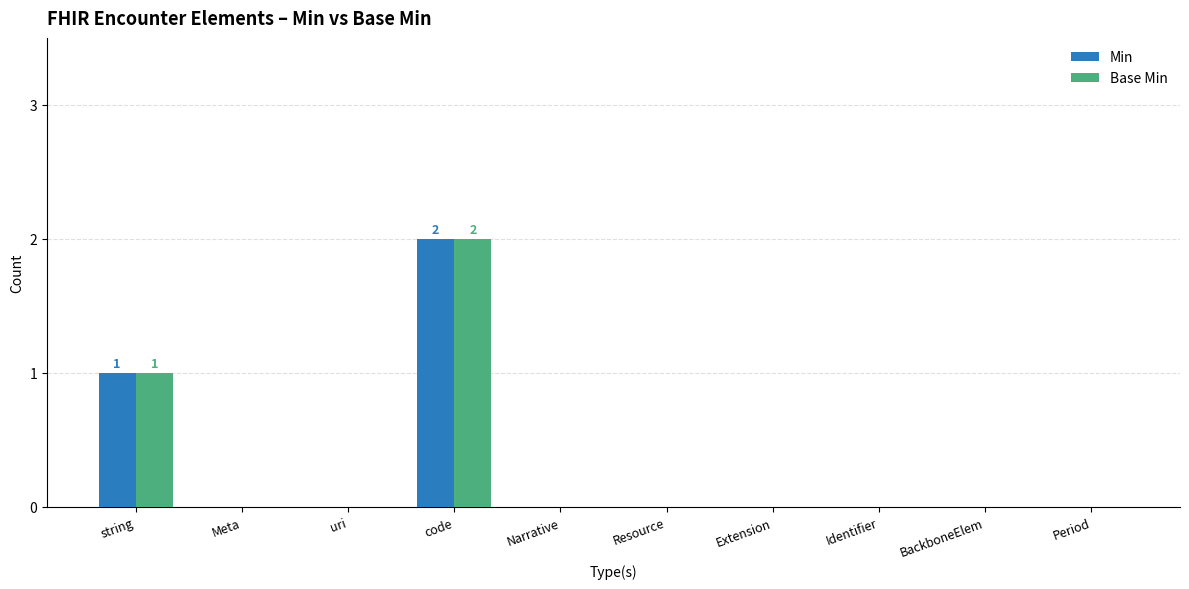

At which category is the sum across all series the highest?

code